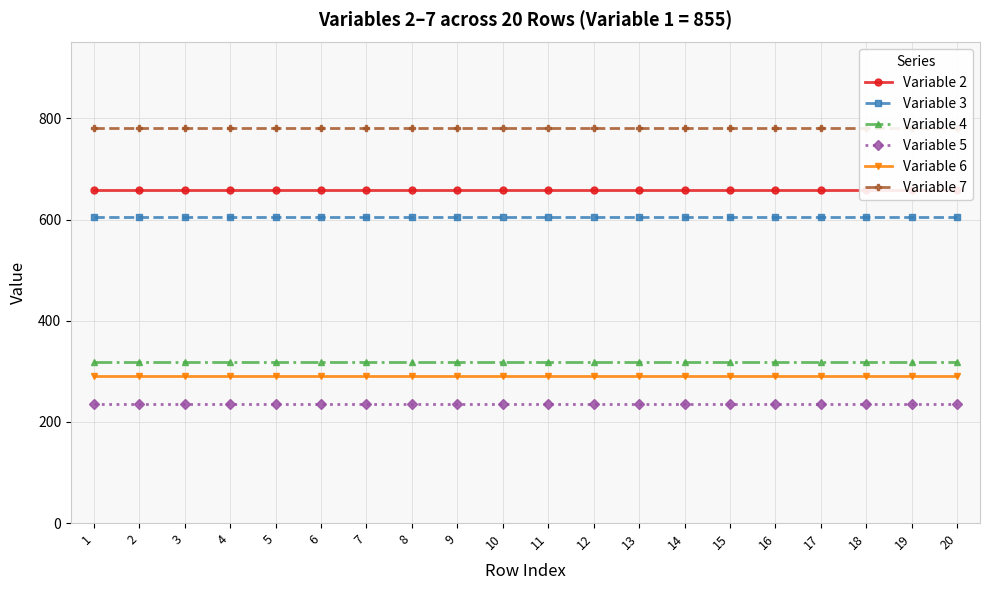

The value of Variable 2 at 14 is 658. True or false?

True